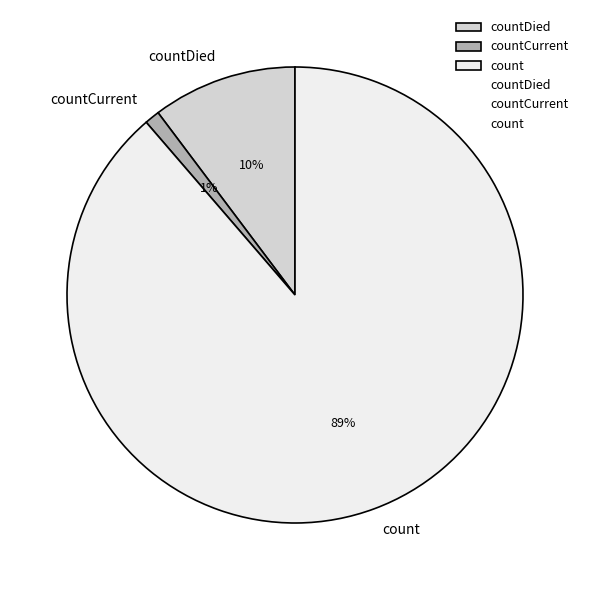

Which category has the smallest portion of the pie?

countCurrent